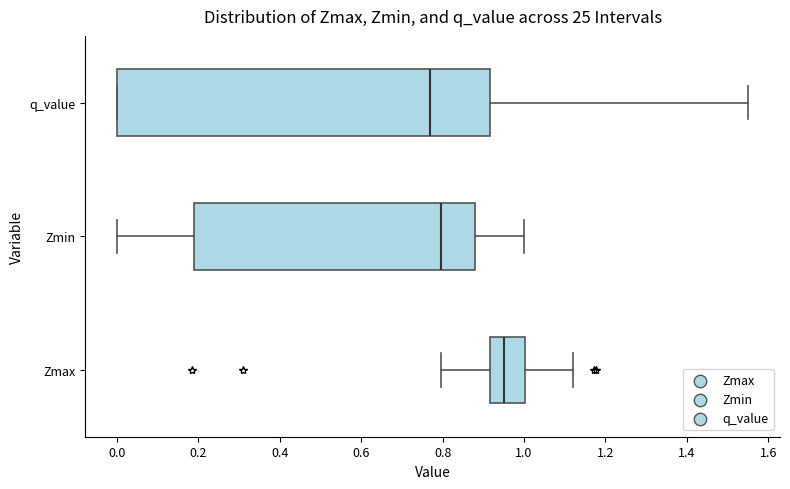

Which box has the furthest to the right median line?

Zmax